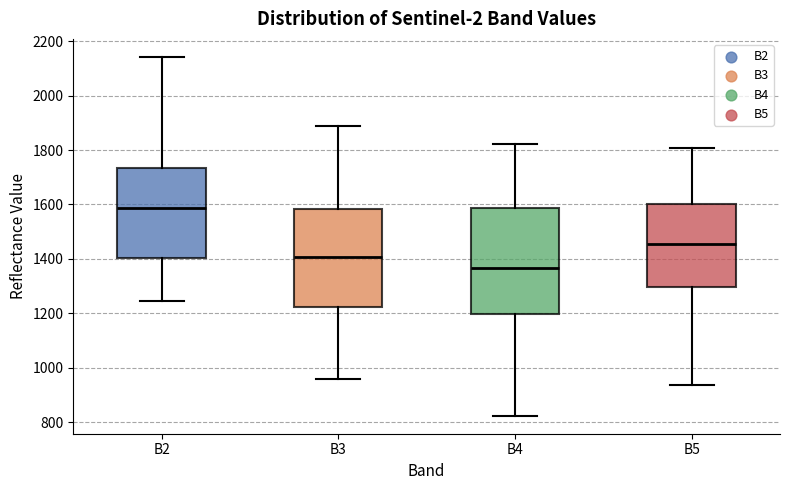

Reading left to right, transcribe this box plot: for each box, give where its median line is, the range the box spans, and where its two whiskers end, as read against the y-axis. The values are not printed on the chart, so give them approximately, as read against the axis.

B2: median 1580, box 1400 to 1740, whiskers 1240 to 2140
B3: median 1400, box 1220 to 1580, whiskers 960 to 1900
B4: median 1360, box 1200 to 1580, whiskers 820 to 1820
B5: median 1460, box 1300 to 1600, whiskers 940 to 1800